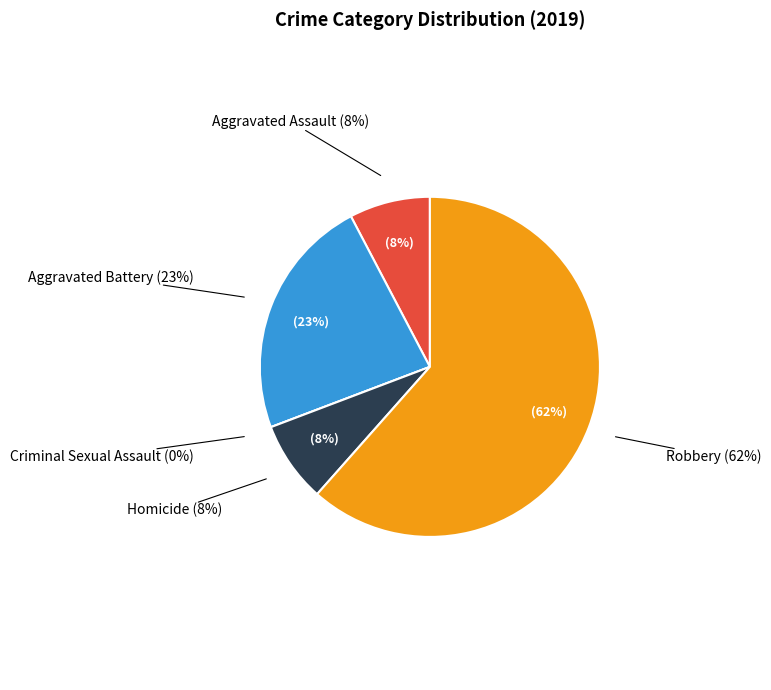

Does Robbery account for over 50% of the chart?

Yes